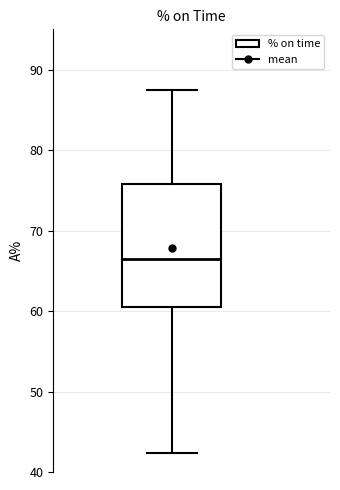

Where does the upper whisker of the box end on the y-axis? The values are not printed on the chart, so give them approximately, as read against the axis.

87